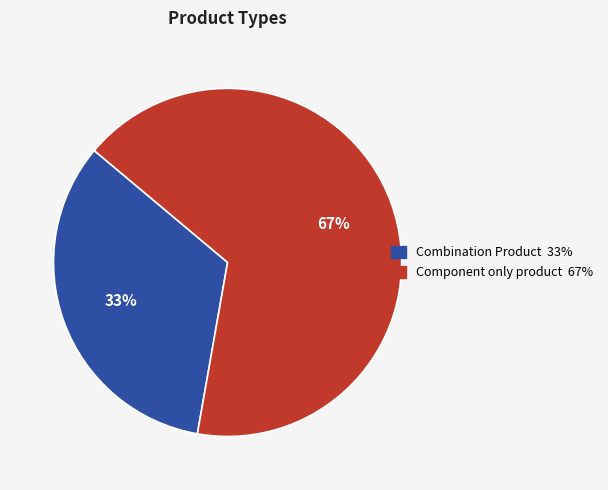

Does Combination Product account for over 50% of the chart?

No